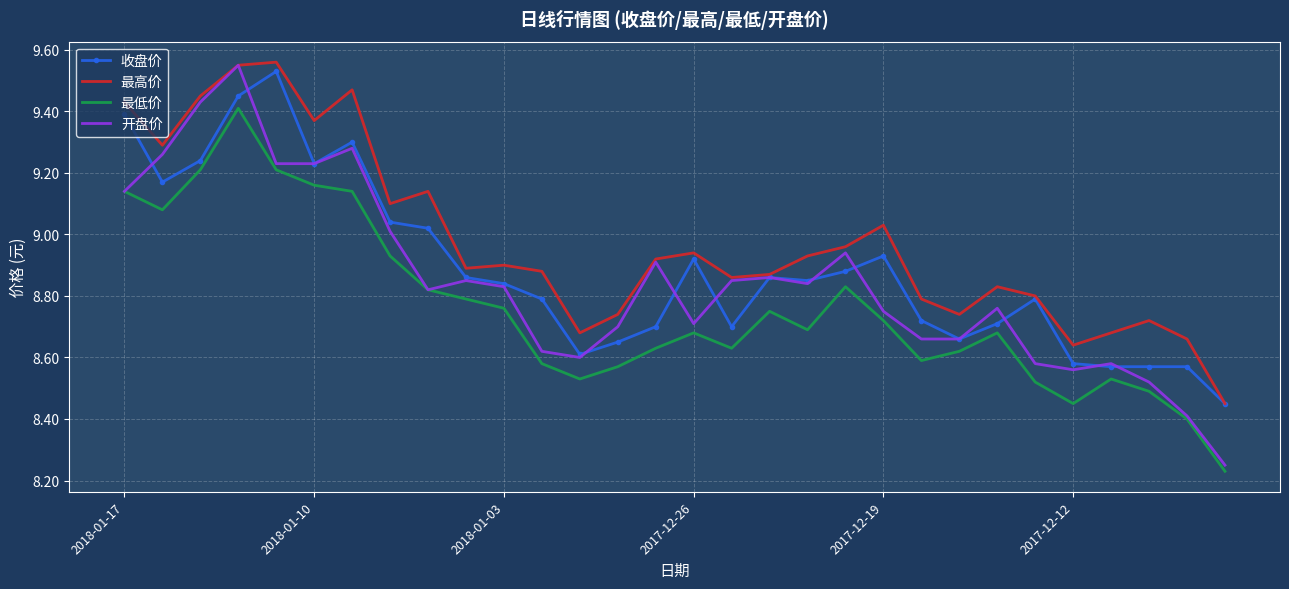

Which series has the largest total across all categories?

最高价